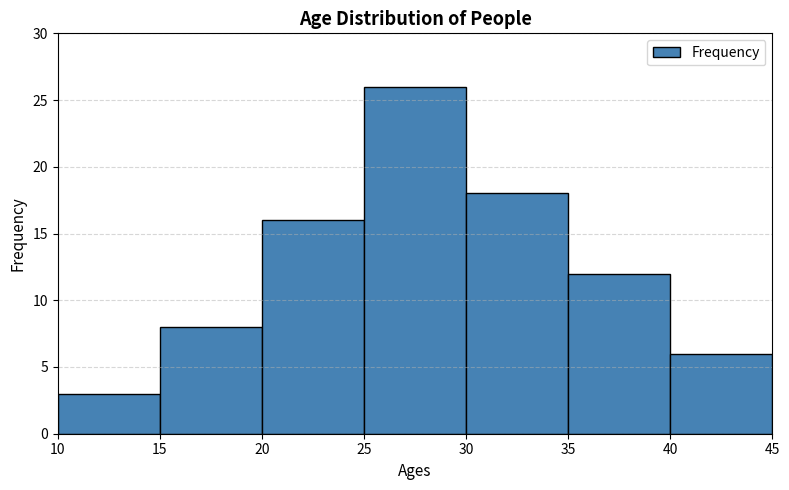

Over which range of the x-axis is the bar tallest?

25 to 30